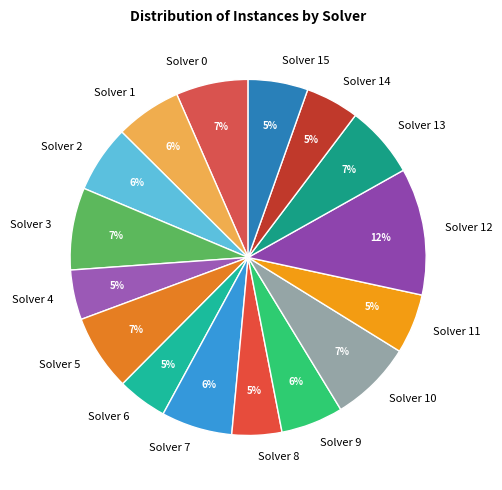

Which category has the biggest portion of the pie?

Solver 12